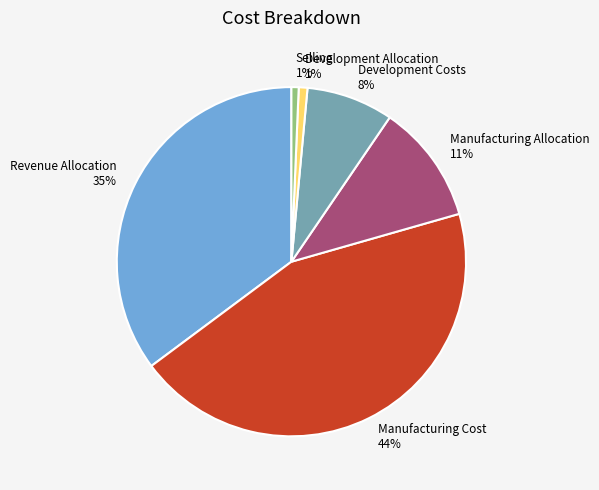

Is it true that Development Allocation is 12% of the pie?

False